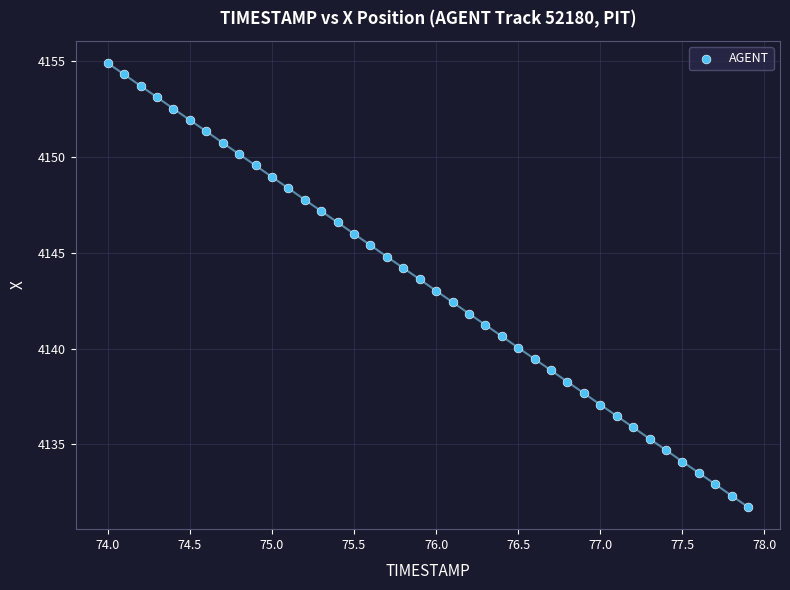

What is the range of X values (max minus min)?

3.9